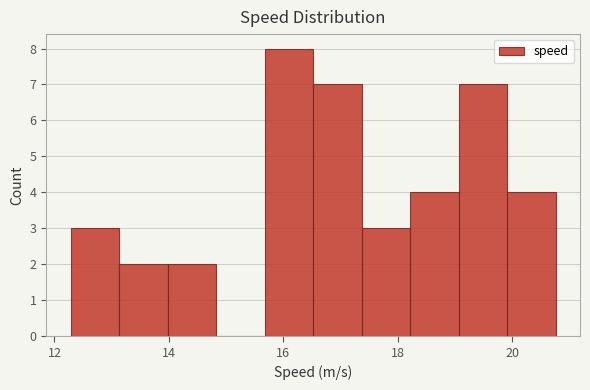

What is the height of the bar covering 18.2 to 19.0 on the x-axis? Neither the bar edges nor the heights are printed on the chart, so give them approximately, as read against the axes.

4